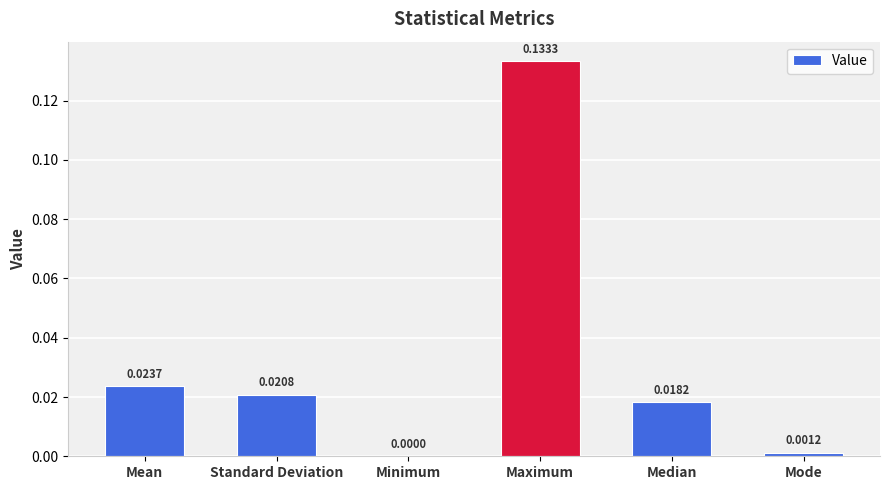

Are the bars horizontal?

No